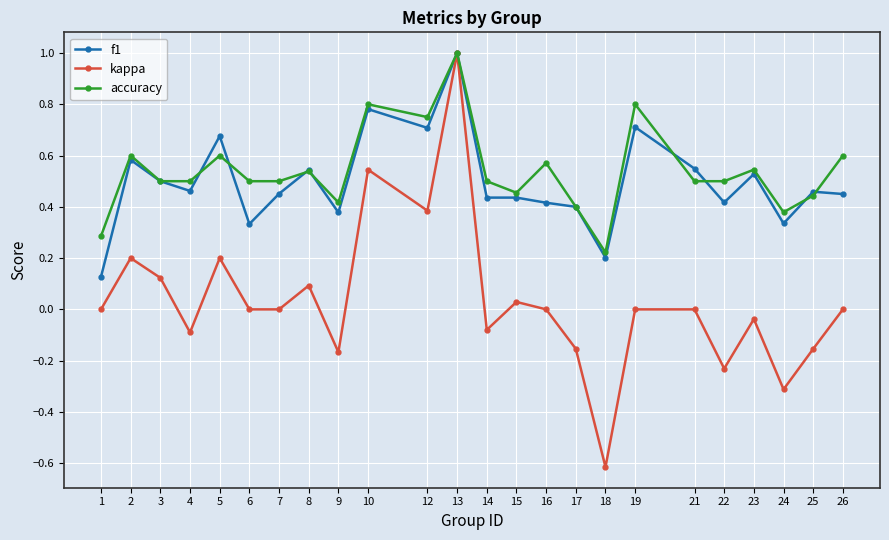

Rank the series at 16 from highest to lowest value.

accuracy, f1, kappa